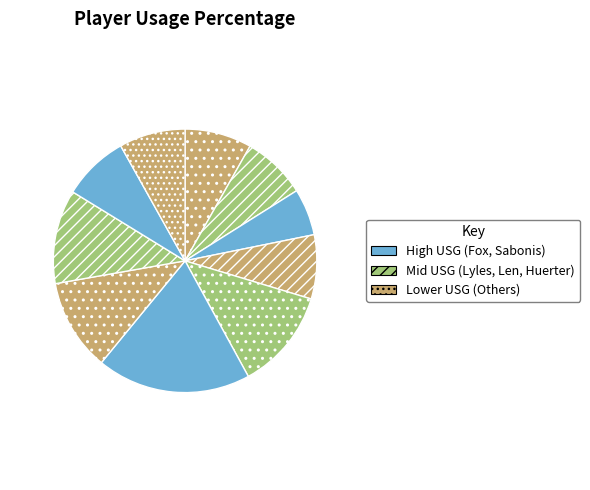

How many segments does this pie chart have?

10